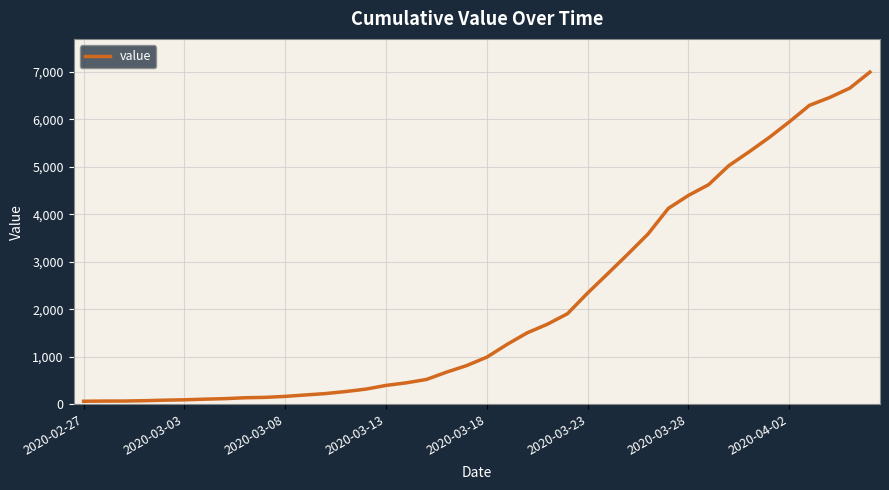

Count the number of categories in the chart.

40